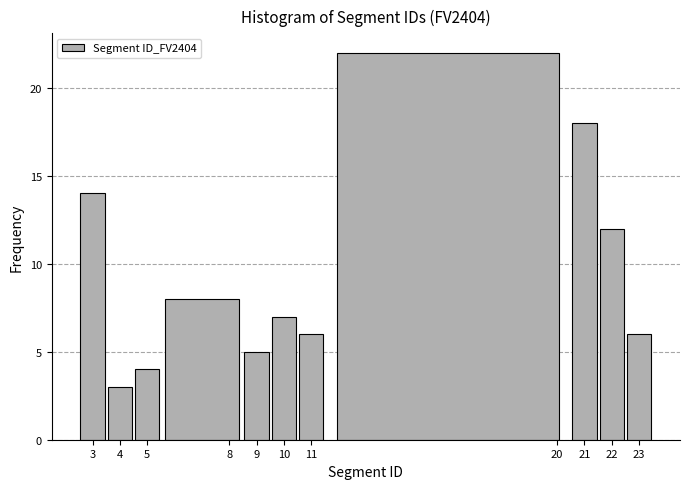

Reading left to right, transcribe this chart: for each bar, give the range it covers on the x-axis and its height. The values are not printed on the chart, so give them approximately, as read against the axis.

2.5 to 3.5: 14
3.5 to 4.5: 3
4.5 to 5.5: 4
5.5 to 8.5: 8
8.5 to 9.5: 5
9.5 to 10.5: 7
10.5 to 11.5: 6
11.5 to 20.5: 22
20.5 to 21.5: 18
21.5 to 22.5: 12
22.5 to 23.5: 6